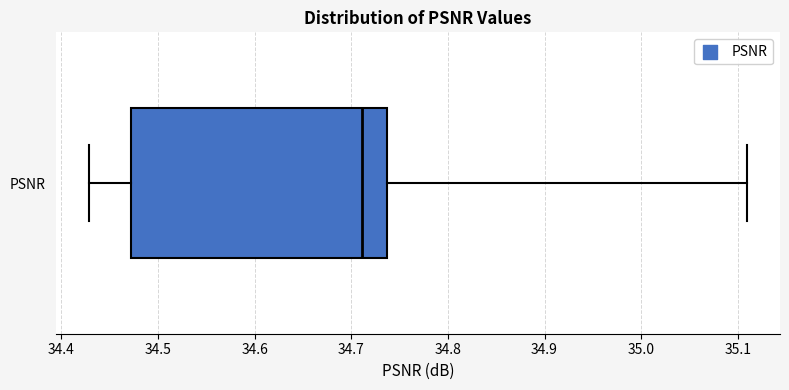

Where is the left edge of the box for PSNR on the x-axis? The values are not printed on the chart, so give them approximately, as read against the axis.

34.47